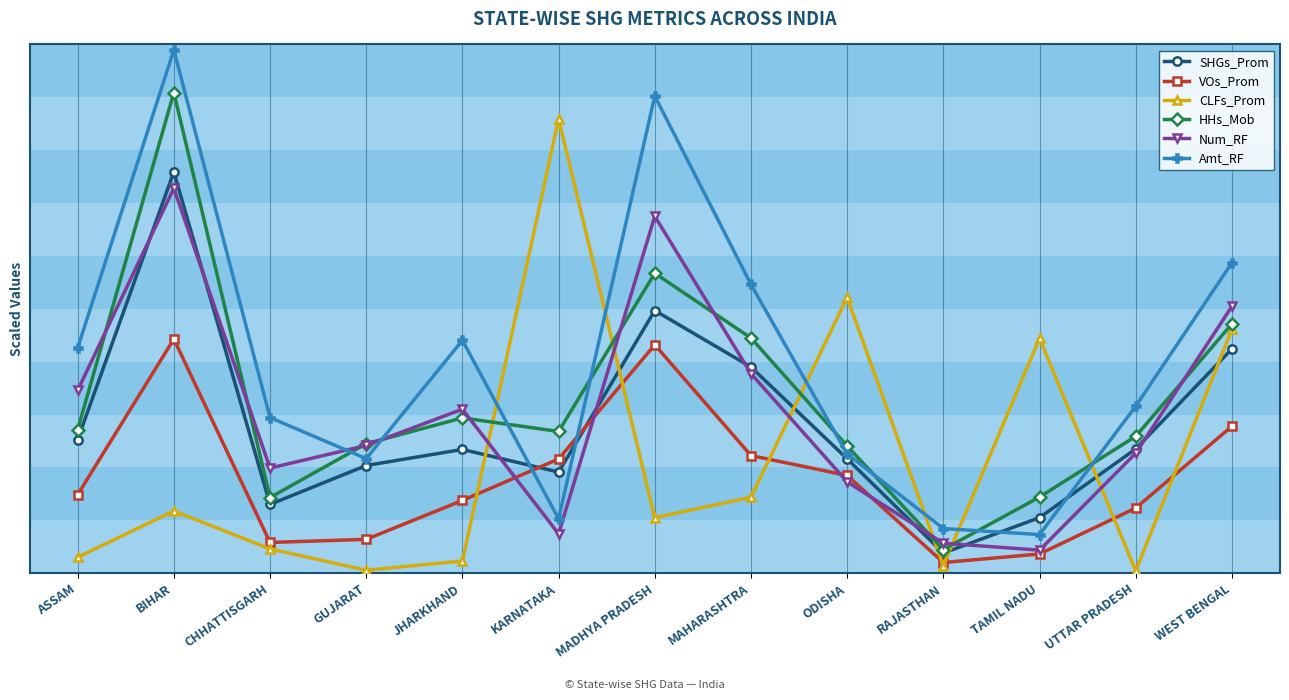

Is the value of Amt_RF at ASSAM greater than the value of SHGs_Prom at KARNATAKA?

Yes